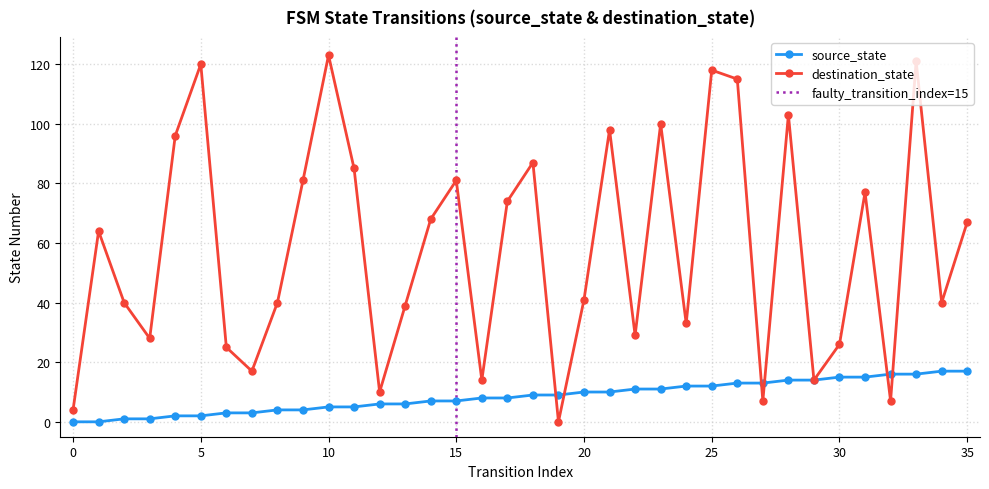

How many lines are shown in the chart?

2